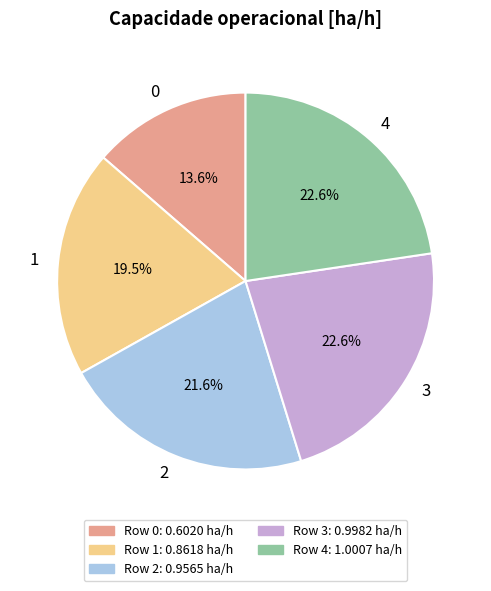

Is there any slice that represents more than half of the pie?

No